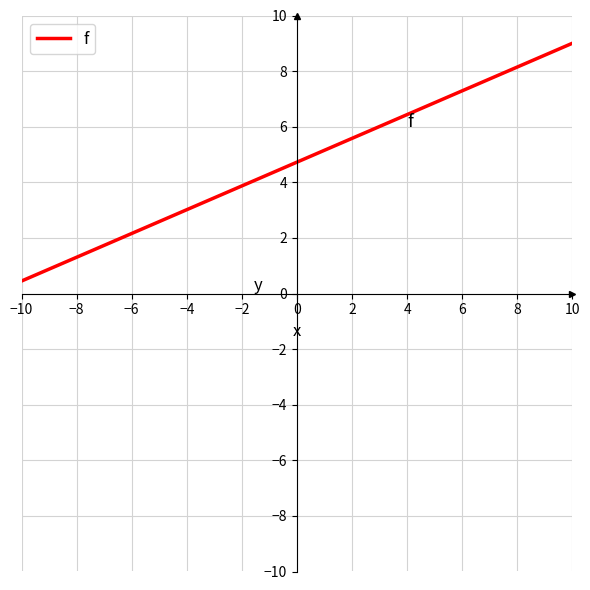

What is the greatest value displayed?

9.0